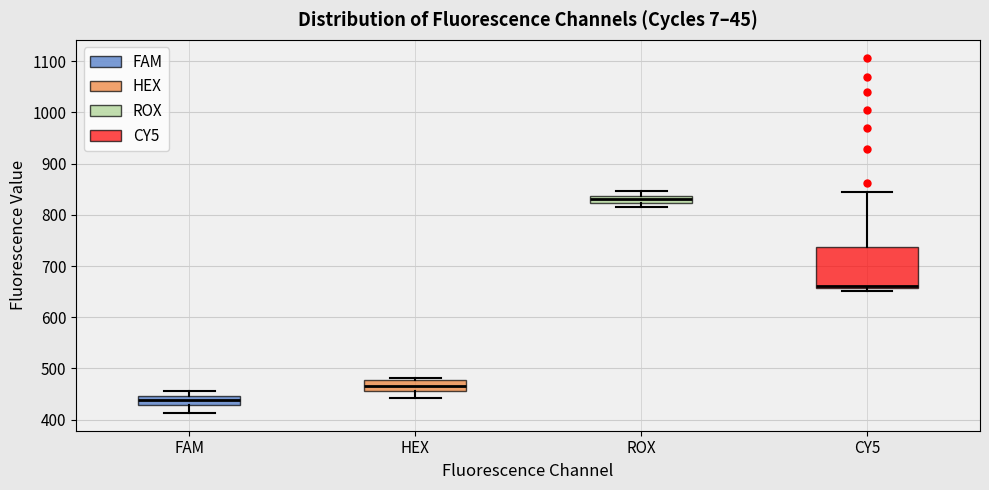

Comparing the boxes themselves (not the whiskers), which one is the tallest?

CY5